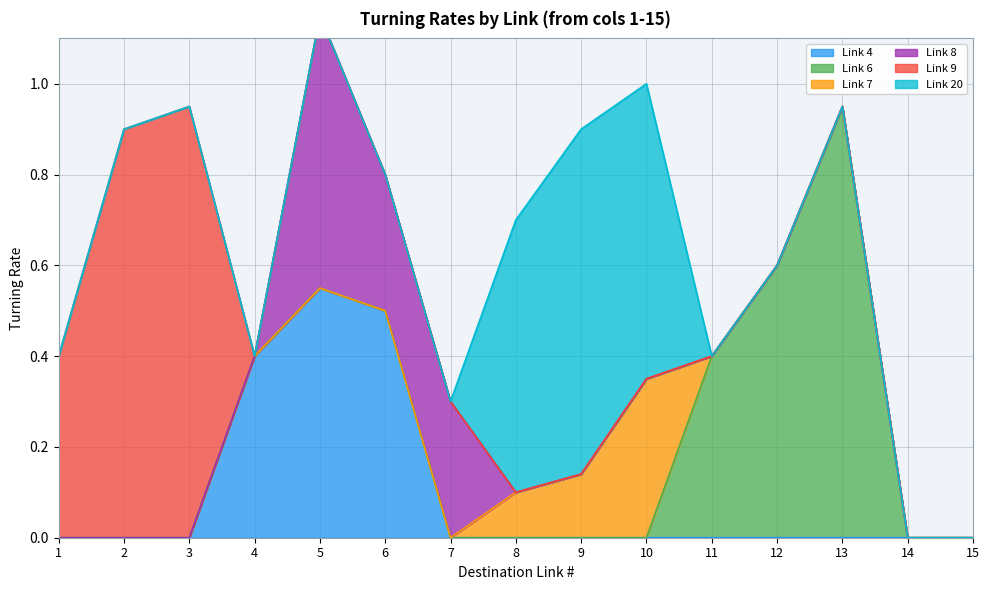

Does the chart have visible grid lines?

Yes